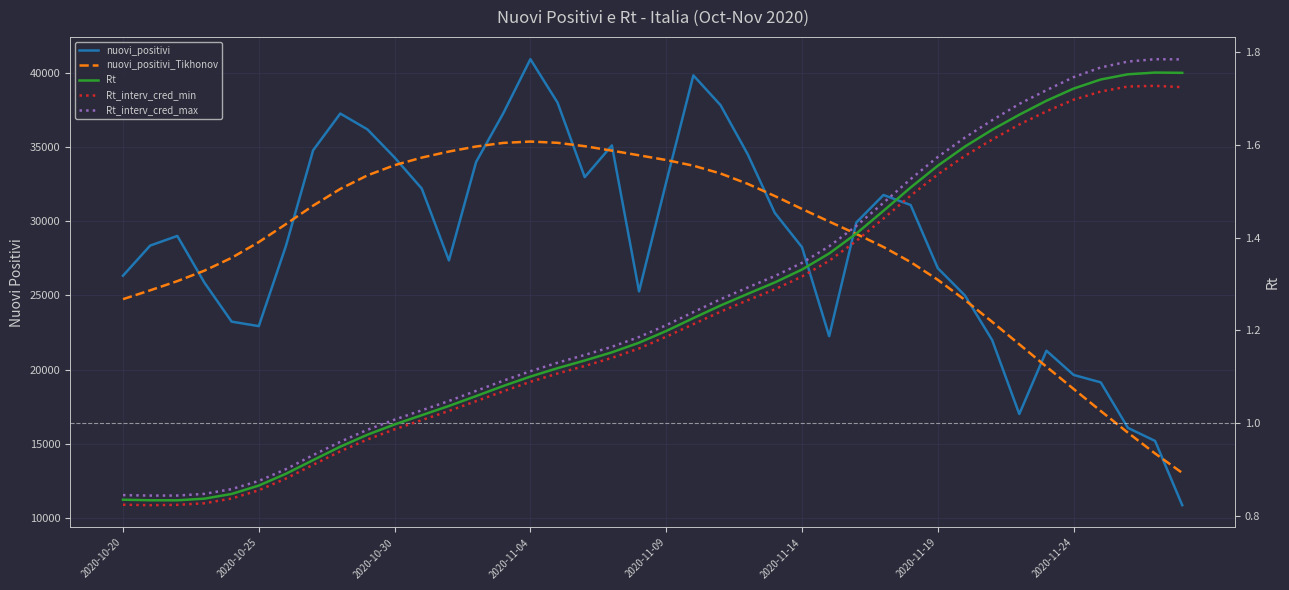

True or false: nuovi_positivi and Rt_interv_cred_min intersect in this chart.

False